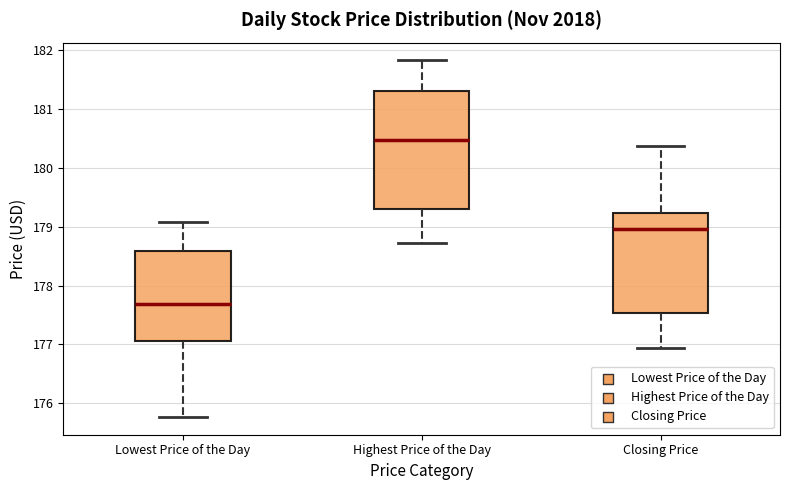

Reading left to right, read every box against the y-axis: the position of its median line, the range the box covers, and the ends of its whiskers. The values are not printed on the chart, so give them approximately, as read against the axis.

Lowest Price of the Day: median 177.7, box 177.1 to 178.6, whiskers 175.8 to 179.1
Highest Price of the Day: median 180.5, box 179.3 to 181.3, whiskers 178.7 to 181.8
Closing Price: median 179.0, box 177.5 to 179.2, whiskers 176.9 to 180.4